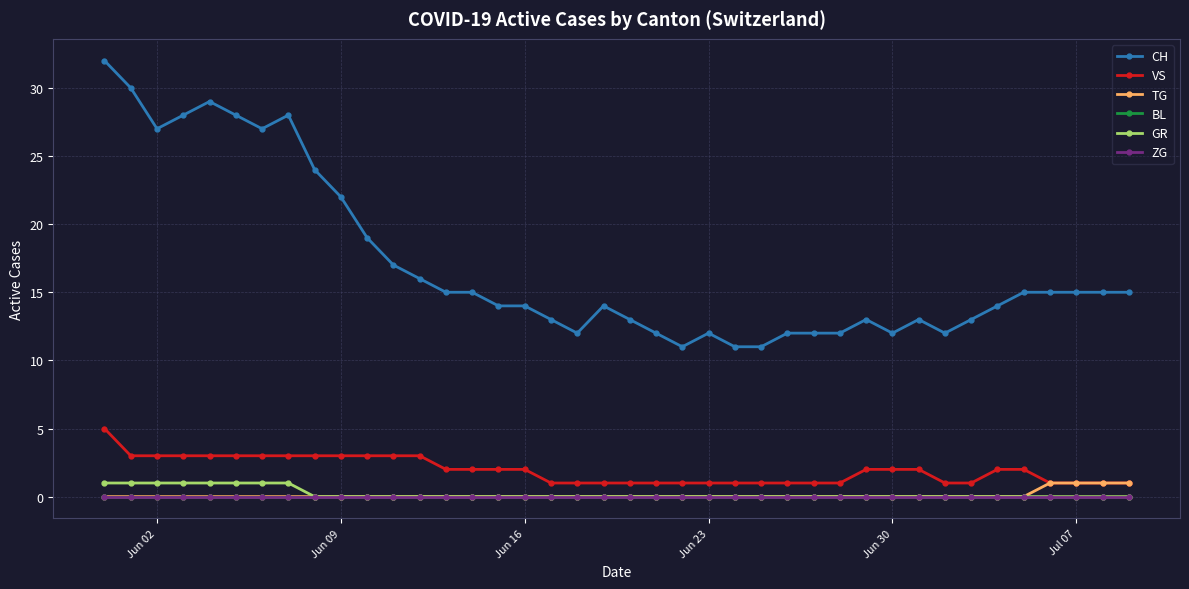

Is this an area chart (filled region under the line)?

No